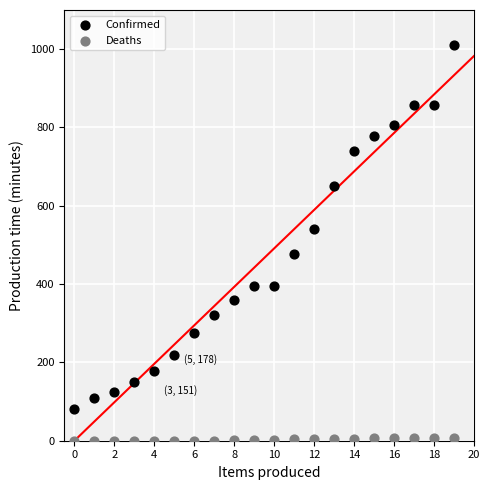

Across all data points, what is the range of Y values (max minus min)?

1011